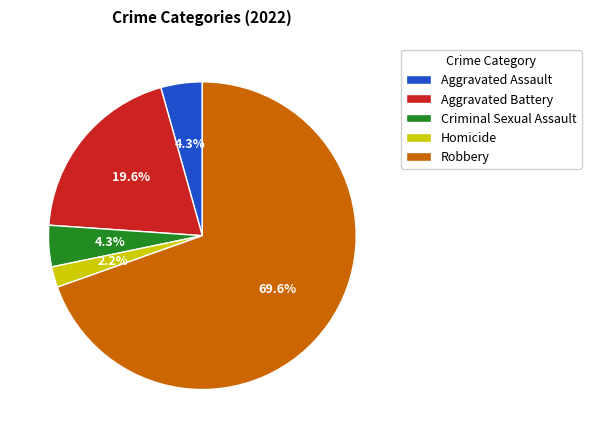

Is there a majority slice in this chart?

Yes